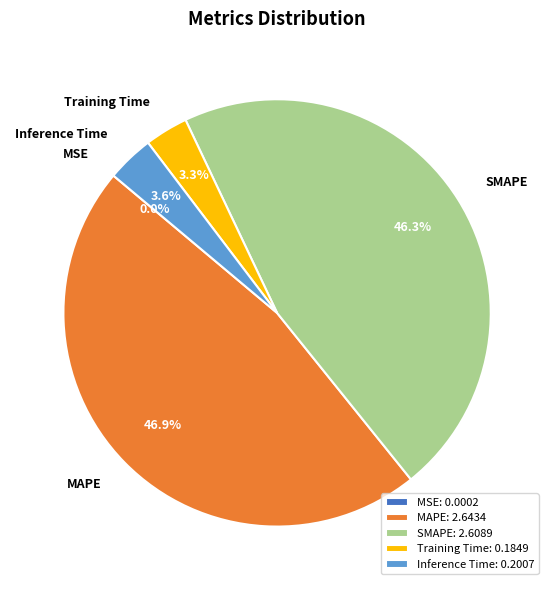

To the nearest percent, what is the average slice percentage?

20%